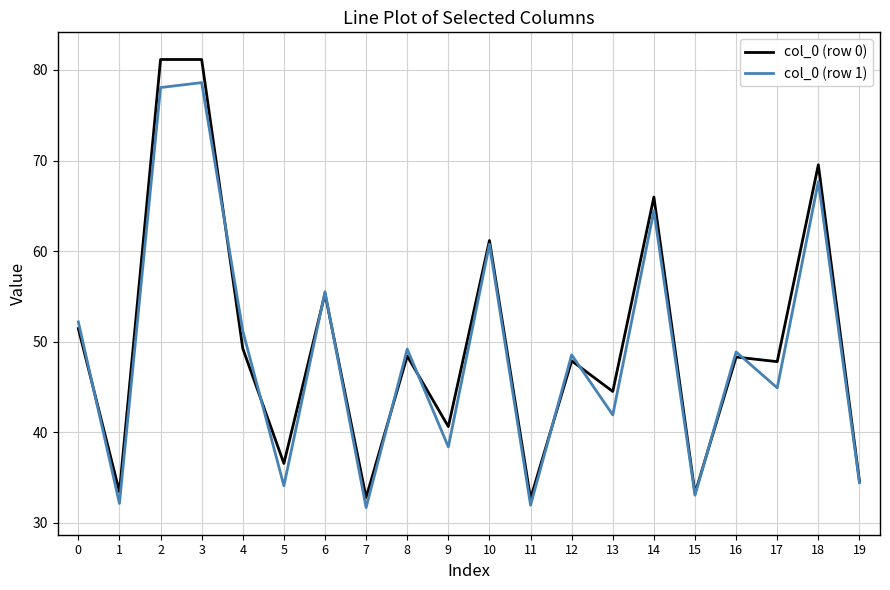

Between which two adjacent categories do col_0 (row 0) and col_0 (row 1) first intersect?

0 and 1